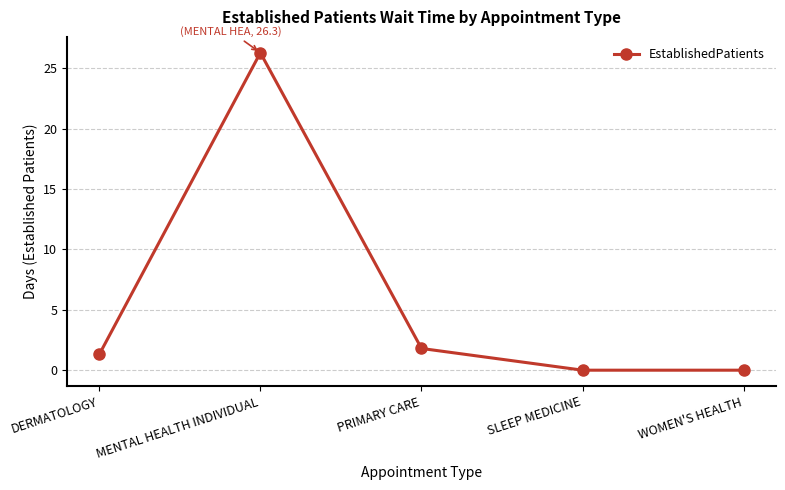

Reading left to right, list all the values displayed in this chart.

DERMATOLOGY=1.3	MENTAL HEALTH INDIVIDUAL=26.3	PRIMARY CARE=1.8	SLEEP MEDICINE=0.0	WOMEN'S HEALTH=0.0